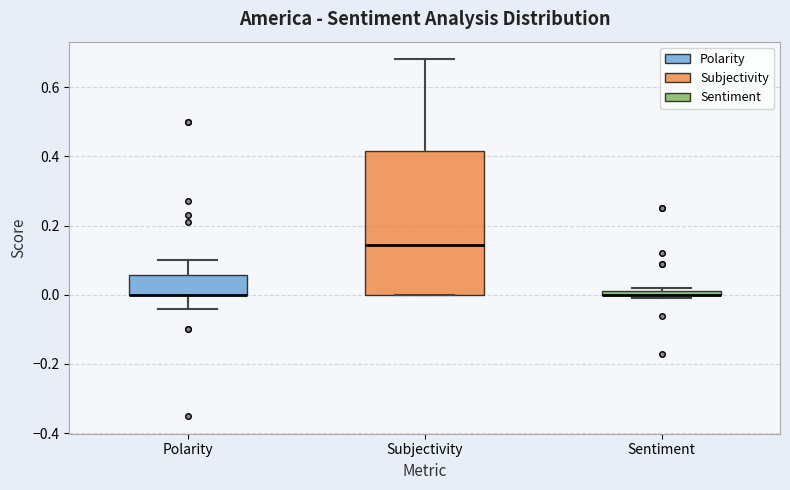

Where is the lower edge of the box for Sentiment on the y-axis? The values are not printed on the chart, so give them approximately, as read against the axis.

0.00